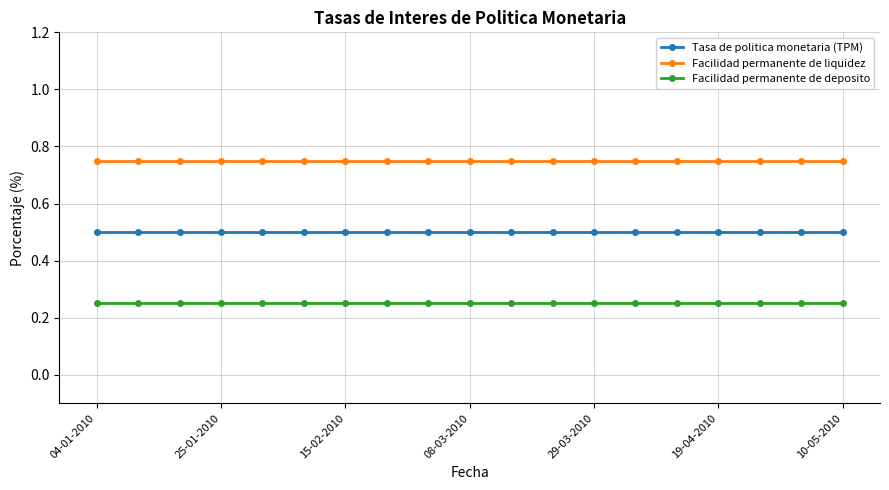

Rank the series by their average value, from lowest to highest.

Facilidad permanente de deposito, Tasa de politica monetaria (TPM), Facilidad permanente de liquidez